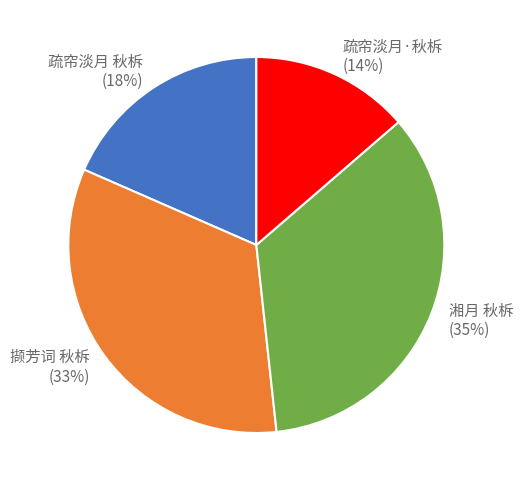

Combined, do 撷芳词 秋柝 and 疏帘淡月·秋柝 account for over 50%?

No